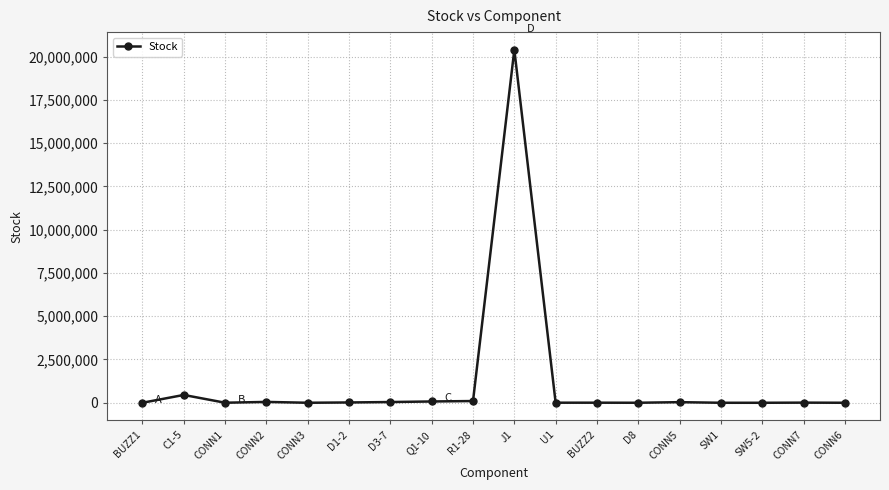

How many distinct data groups are displayed?

1